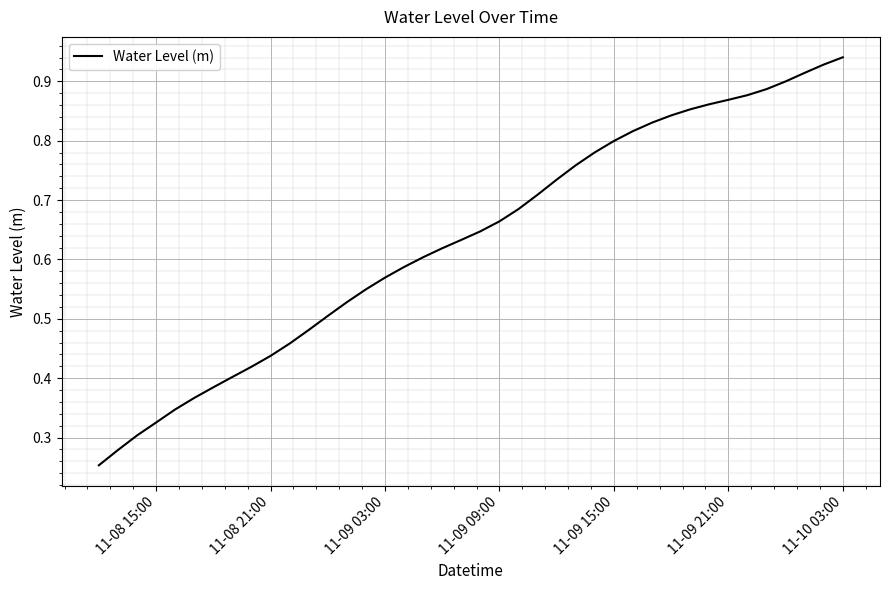

What is the difference between the maximum and minimum values?

0.7